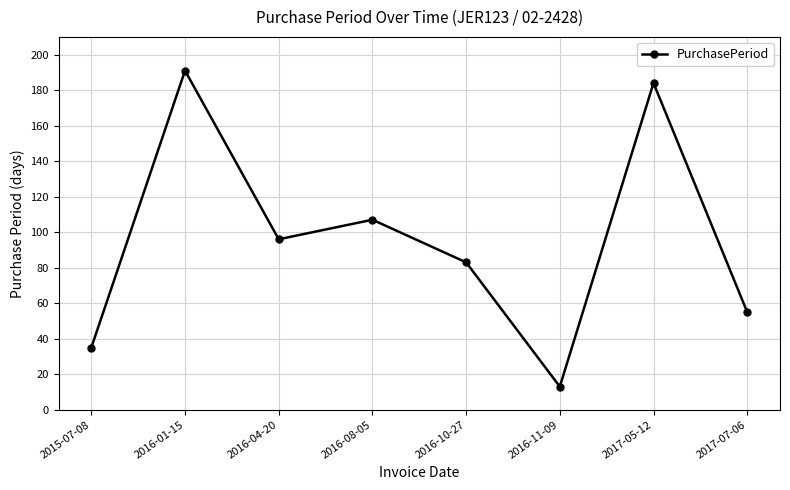

True or false: the data shows 60 at 2016-01-15.

False